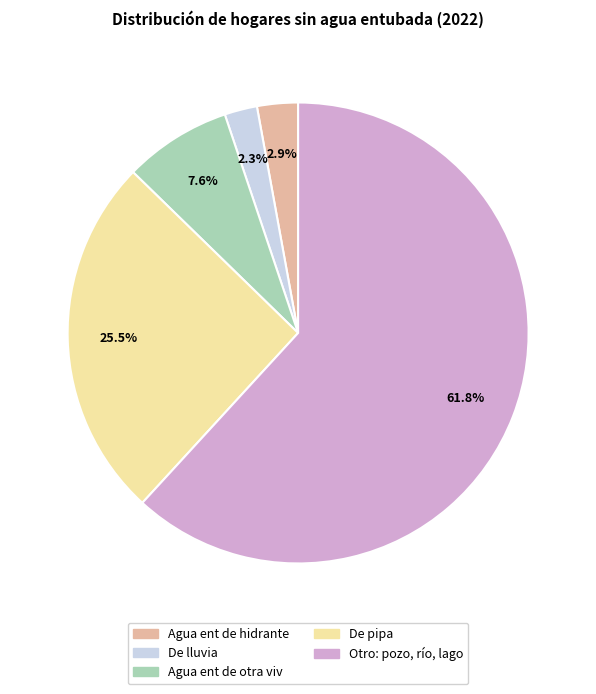

To the nearest percent, what portion does Agua ent de otra viv represent?

8%